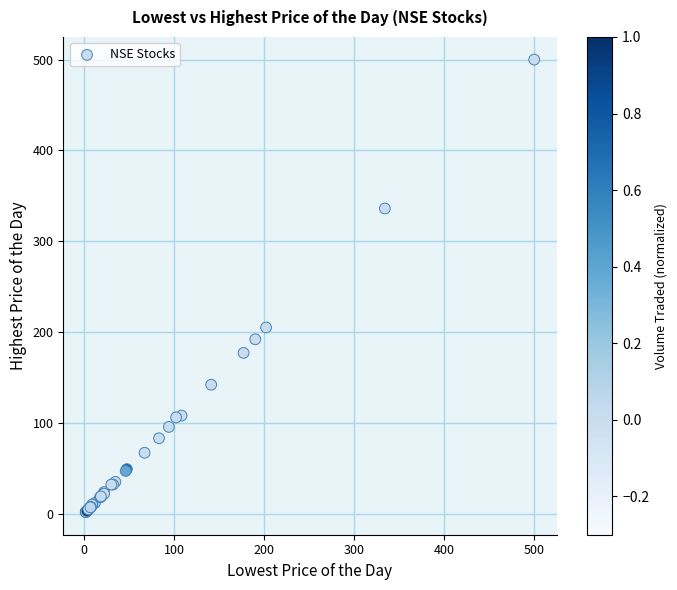

What Y value in the scatter plot is closest to 250?

205.0